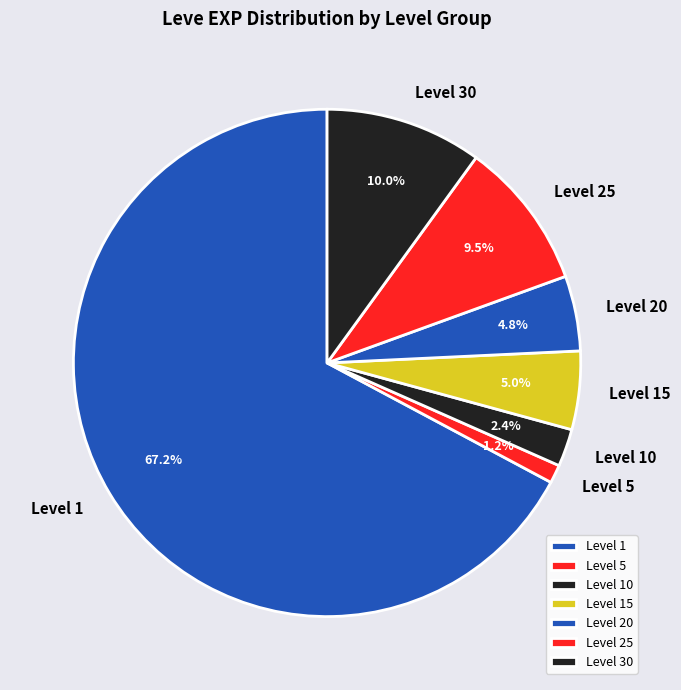

What is the smallest slice in the pie chart?

Level 5